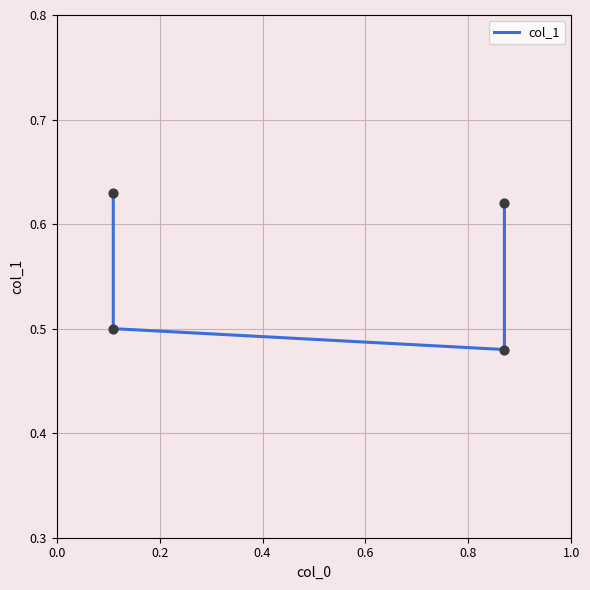

Which has a higher value, 0.6 or 0.2?

0.6